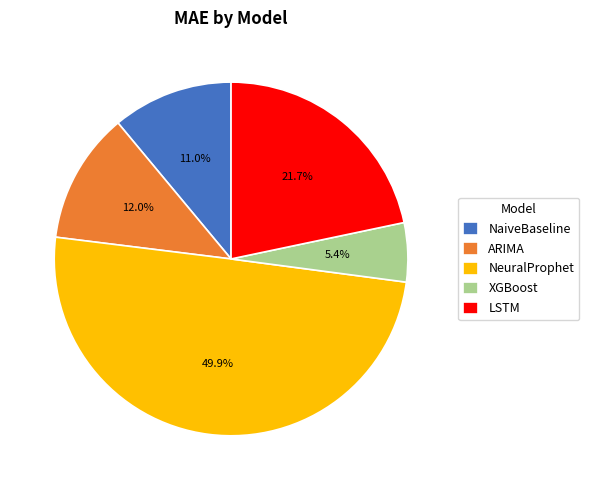

How much of the chart is everything except NeuralProphet?

50.1%